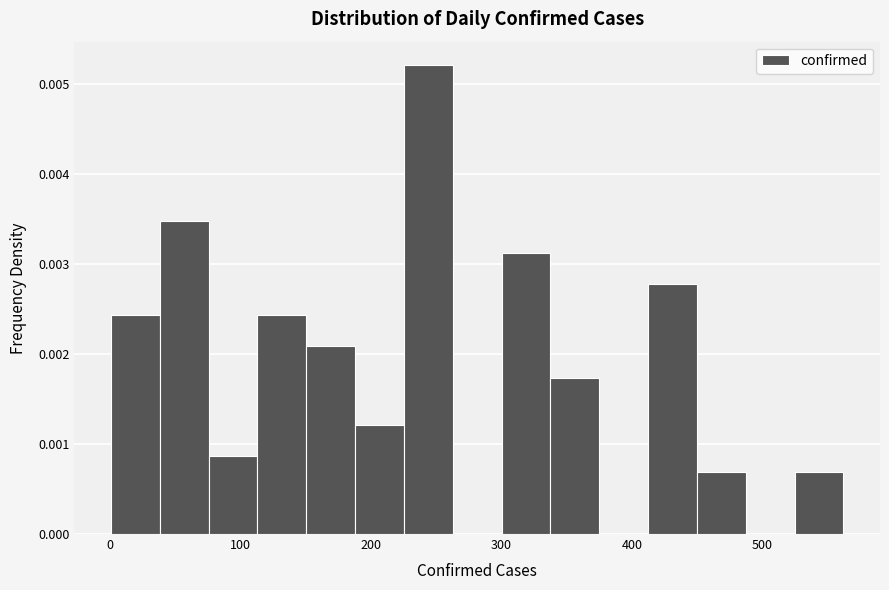

Around what value on the x-axis is the tallest bar? Give the approximate position of its centre, as read against the axis.

240